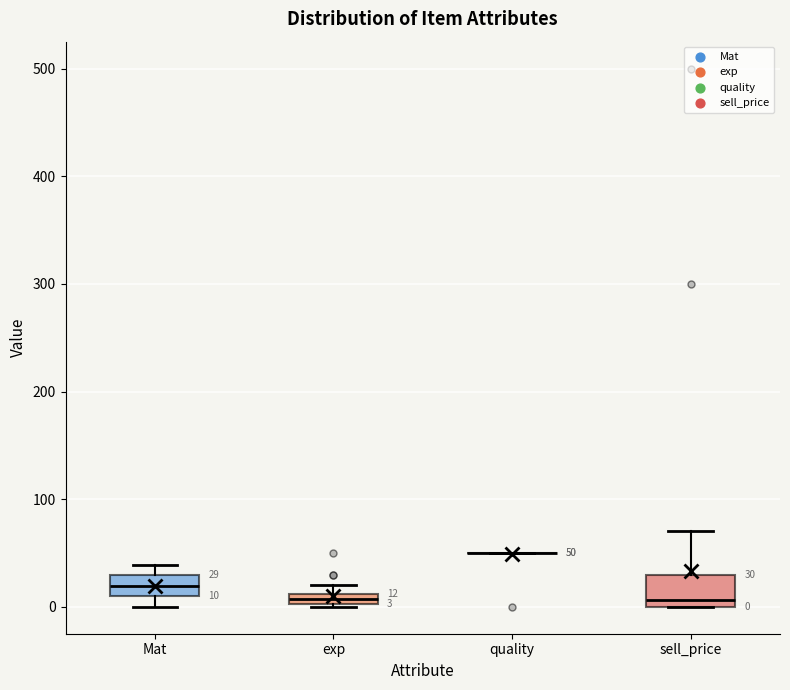

Comparing the boxes themselves (not the whiskers), which one is the tallest?

sell_price